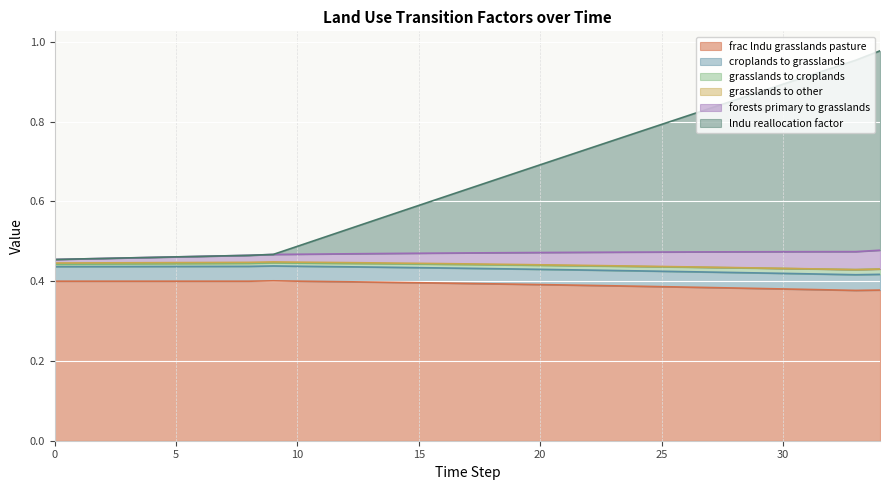

At which label does frac_lndu_grasslands_pasture reach its peak?

9